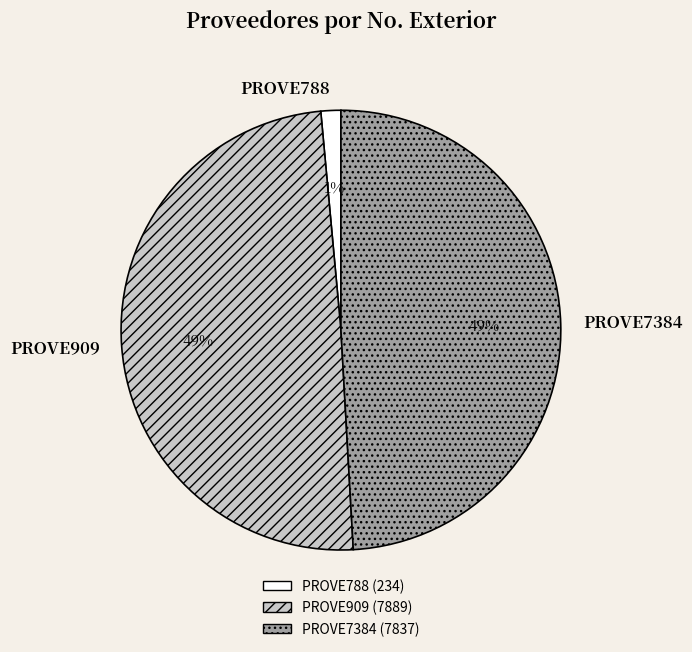

Does PROVE7384 account for over 50% of the chart?

No